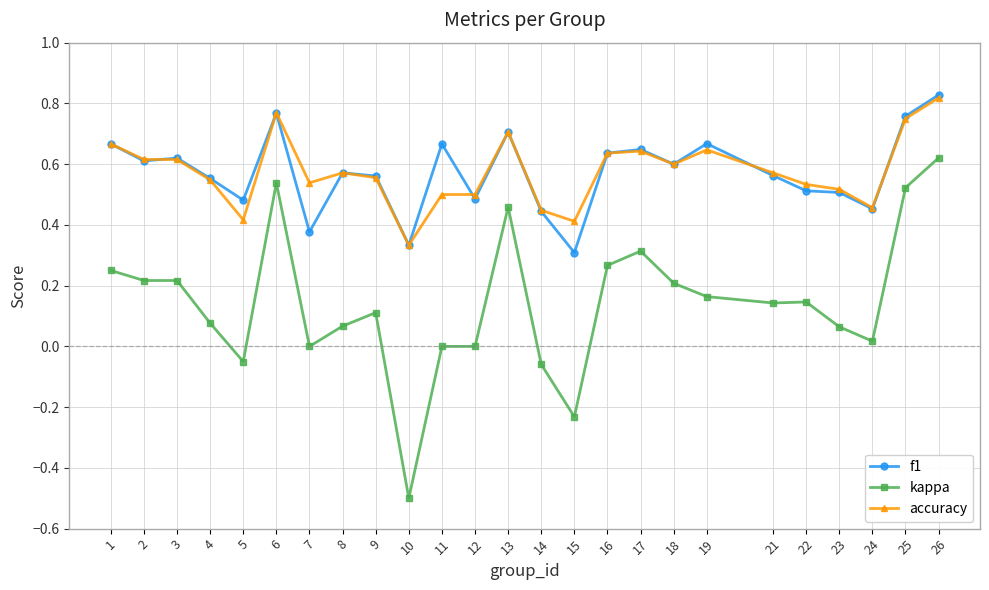

True or false: accuracy and kappa cross at least once.

False